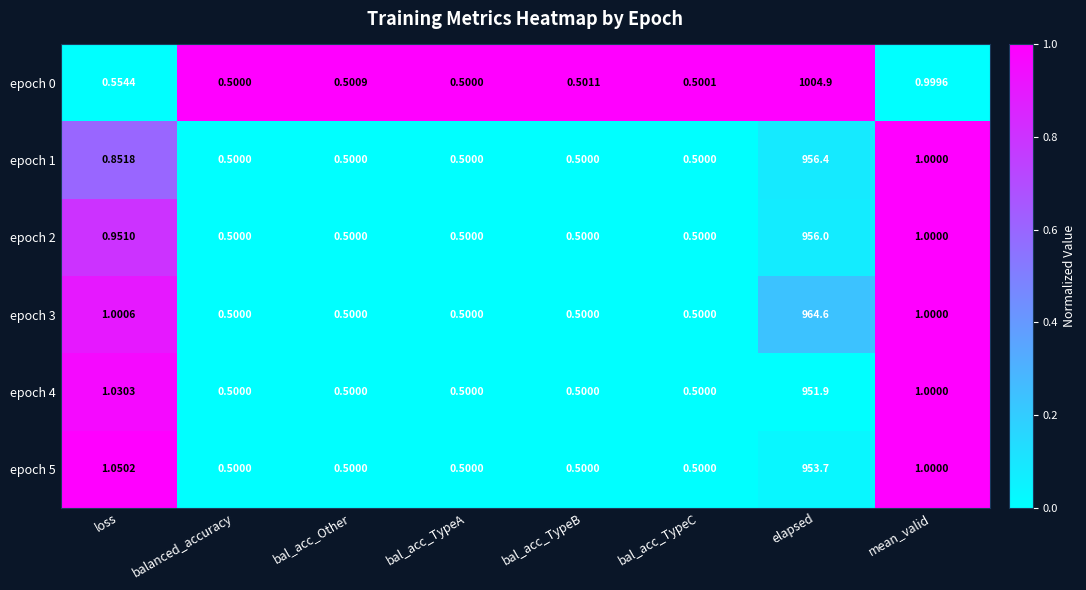

Which series has the widest spread of values?

epoch 0